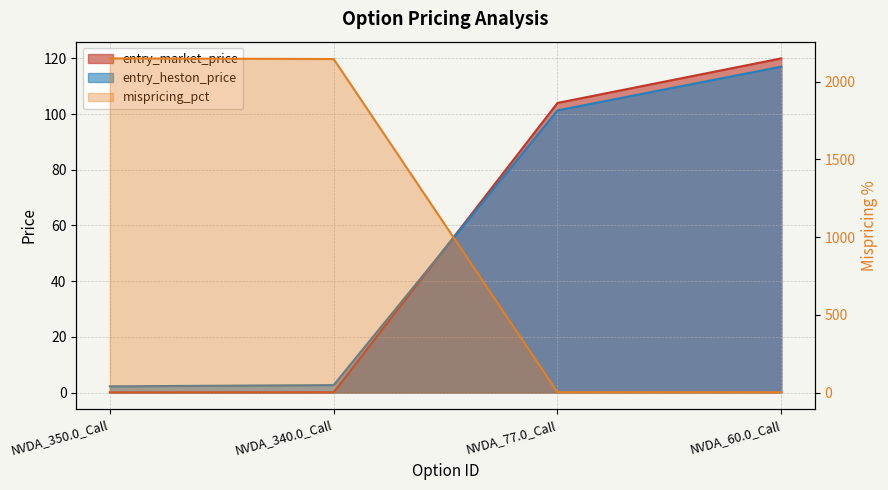

Between NVDA_350.0_Call and NVDA_60.0_Call, which series saw the biggest shift?

mispricing_pct